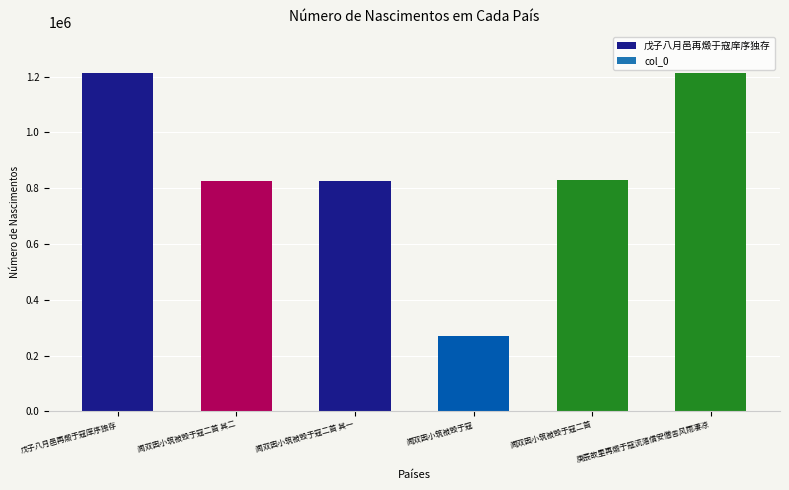

What is the sum of all values?

5181073